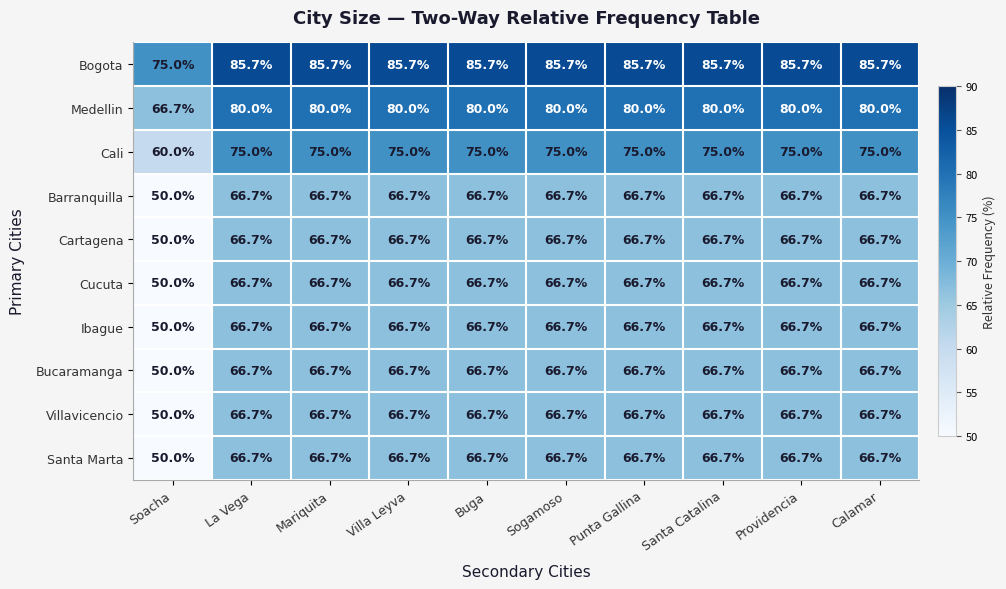

At which label is Cartagena closest to 58?

Soacha